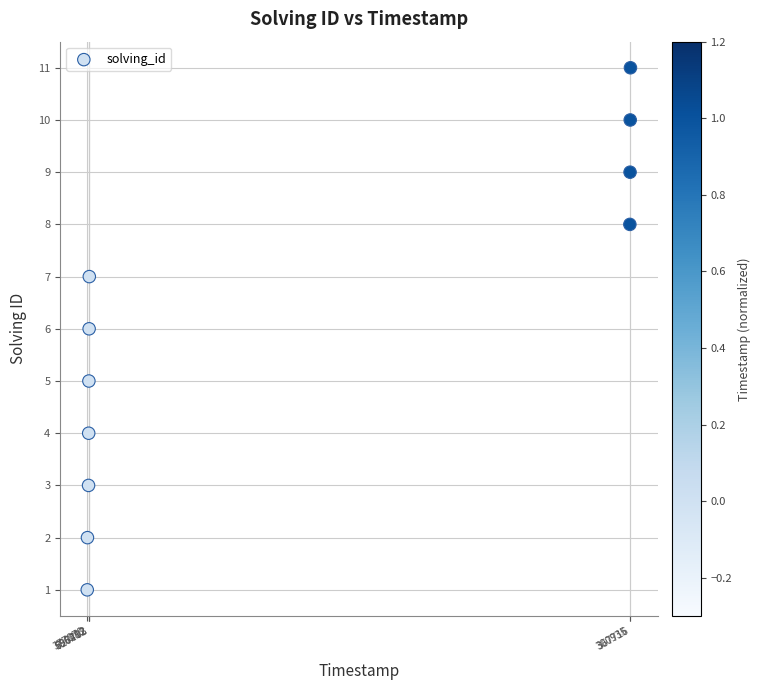

What is the average Y value?

6